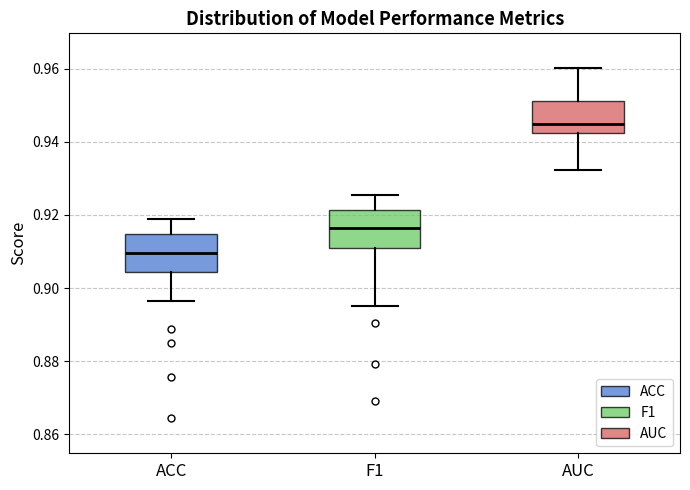

Where does the lower whisker of the box for AUC end on the y-axis? The values are not printed on the chart, so give them approximately, as read against the axis.

0.932